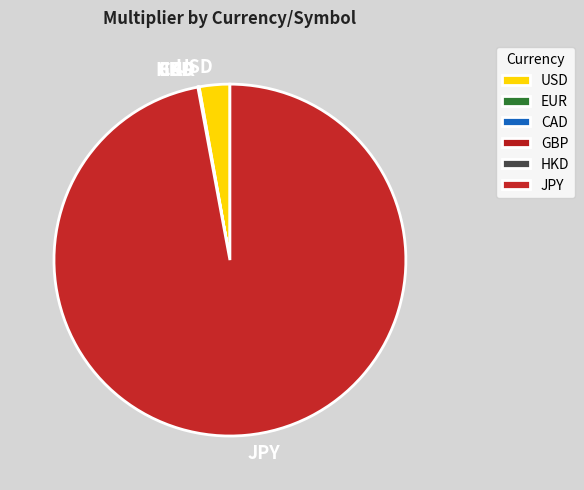

Is there a majority slice in this chart?

Yes